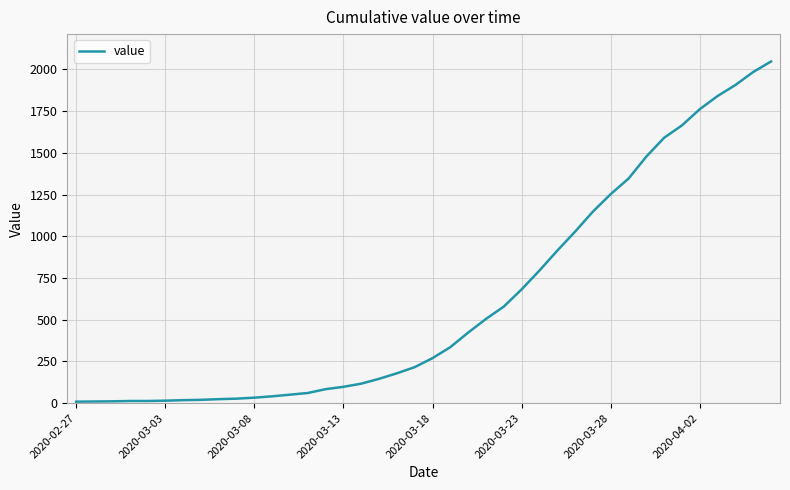

Does the chart have visible grid lines?

Yes